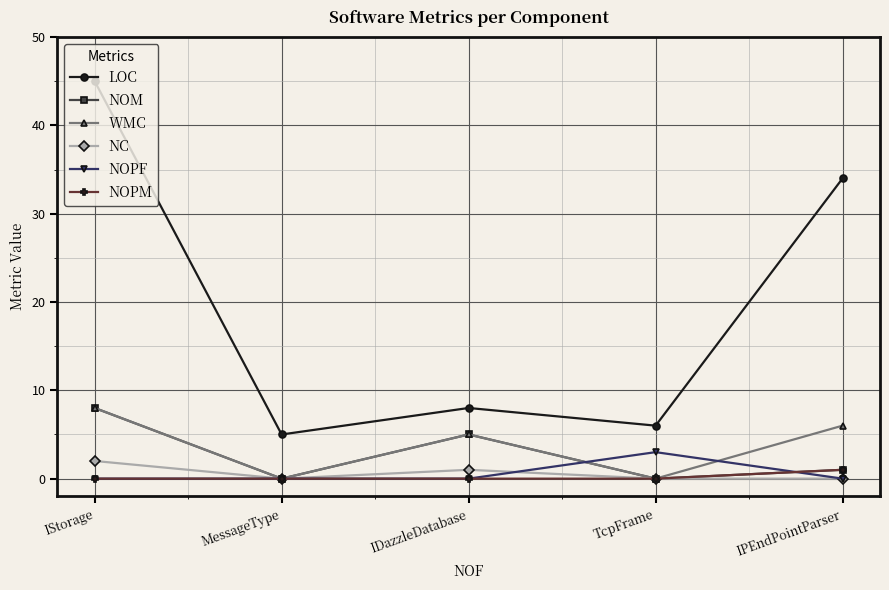

Reading left to right, transcribe all the data shown in this chart.

LOC: 45	5	8	6	34
NOM: 8	0	5	0	1
WMC: 8	0	5	0	6
NC: 2	0	1	0	0
NOPF: 0	0	0	3	0
NOPM: 0	0	0	0	1